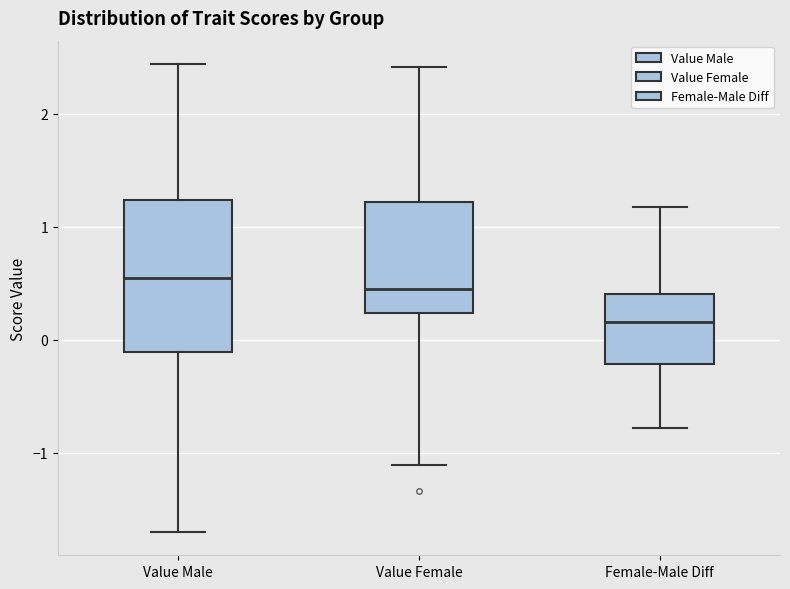

Reading left to right, read every box against the y-axis: the position of its median line, the range the box covers, and the ends of its whiskers. The values are not printed on the chart, so give them approximately, as read against the axis.

Value Male: median 0.5, box -0.1 to 1.2, whiskers -1.7 to 2.4
Value Female: median 0.5, box 0.2 to 1.2, whiskers -1.1 to 2.4
Female-Male Diff: median 0.2, box -0.2 to 0.4, whiskers -0.8 to 1.2